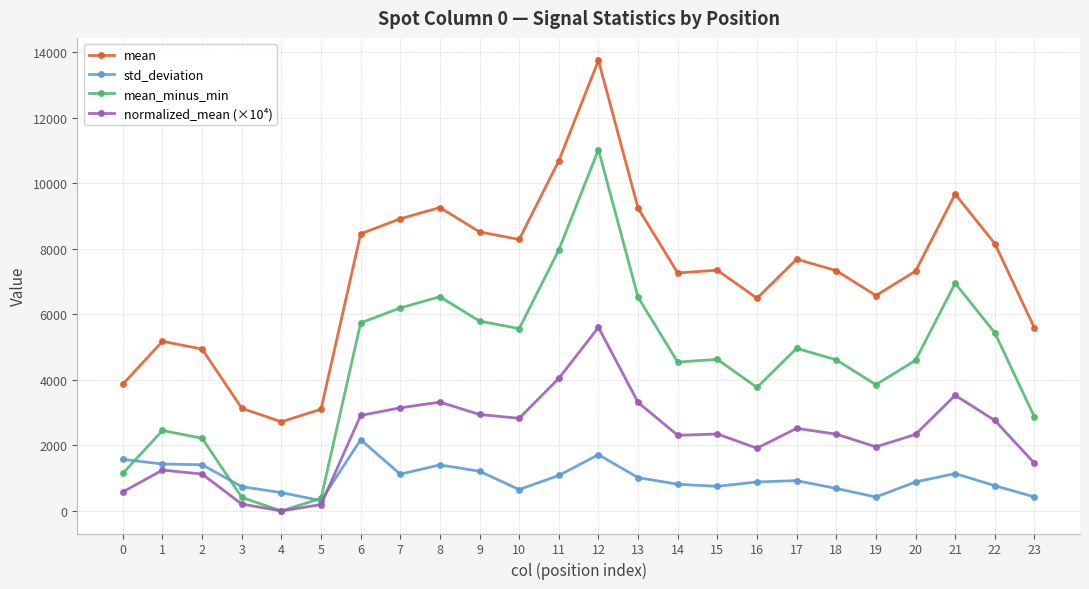

Which category has the lowest value in the normalized_mean (×10⁴) series?

4